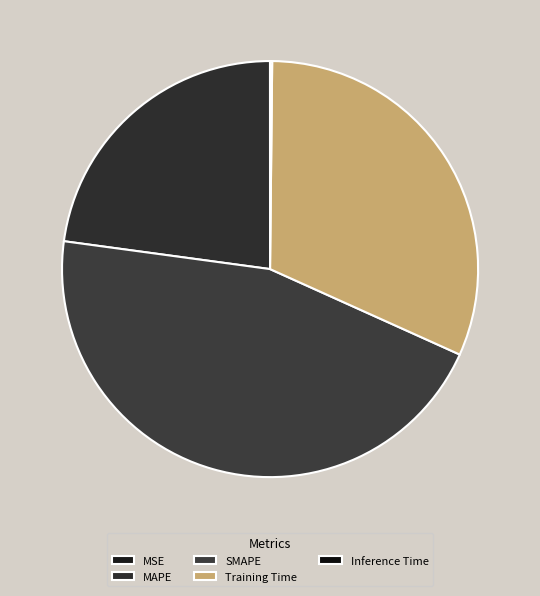

Which category has the biggest portion of the pie?

SMAPE